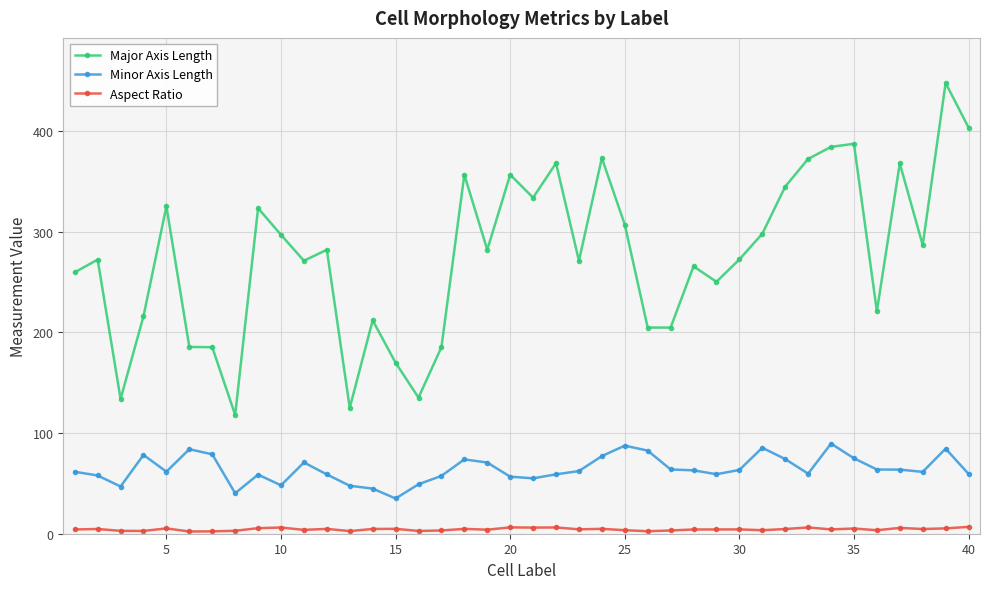

What is the value of the Major Axis Length point at the 34th from the left?

384.4